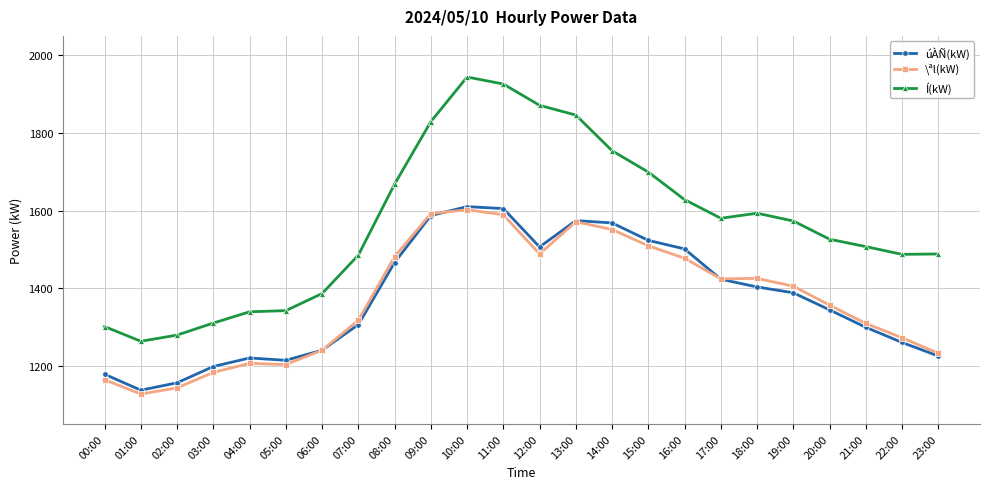

Which series has the largest total across all categories?

Í(kW)